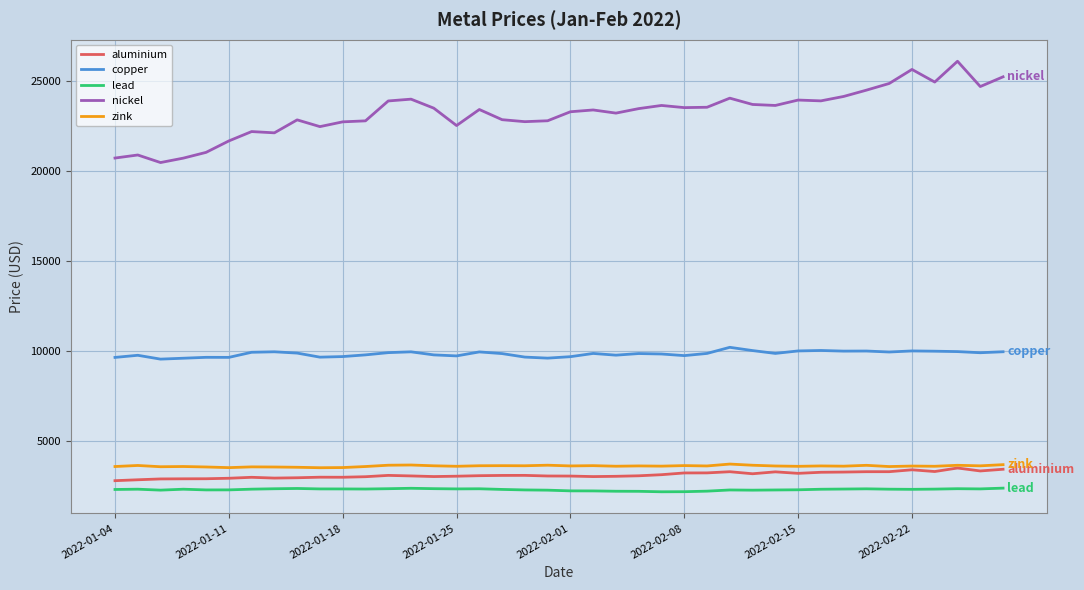

What are all the series names shown in the legend?

aluminium, copper, lead, nickel, zink